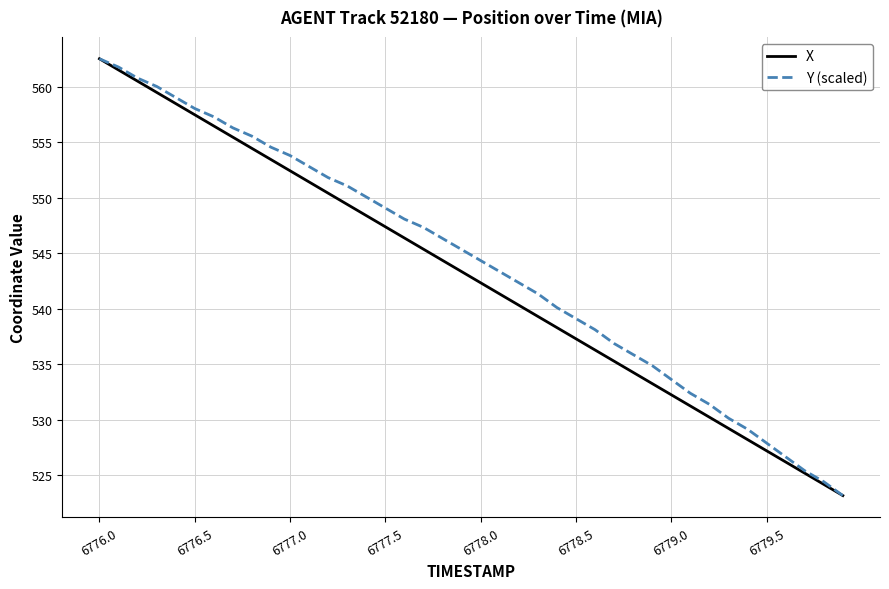

What is the minimum value shown in the chart?

523.2